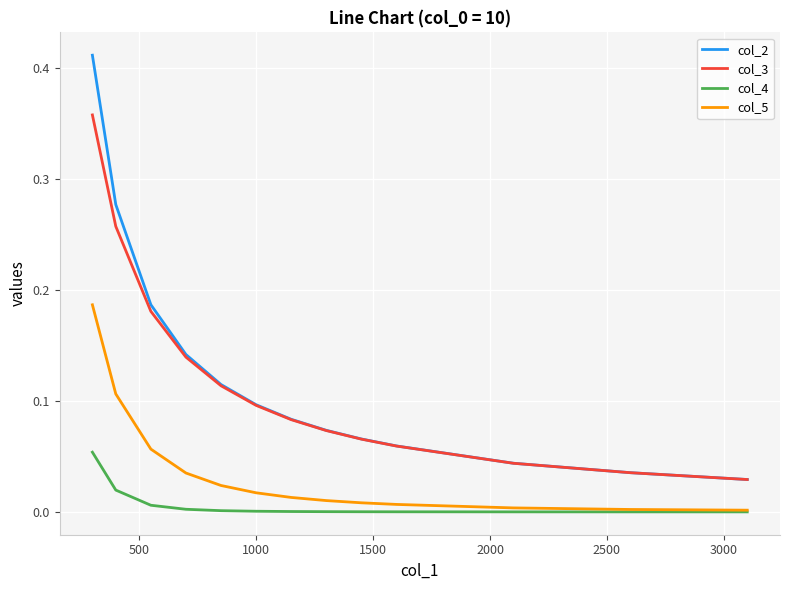

True or false: col_2 and col_5 intersect in this chart.

False